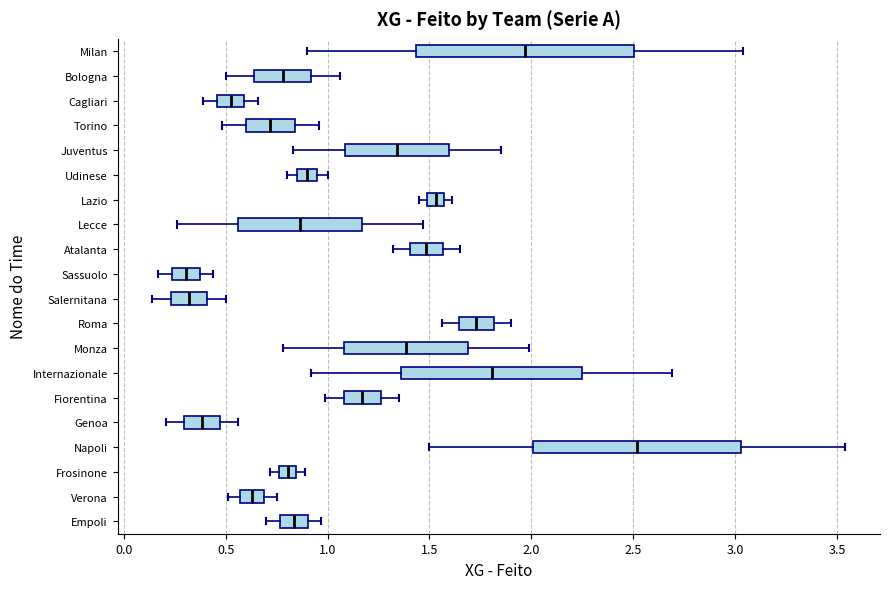

Which box's median line is the furthest to the right?

Napoli